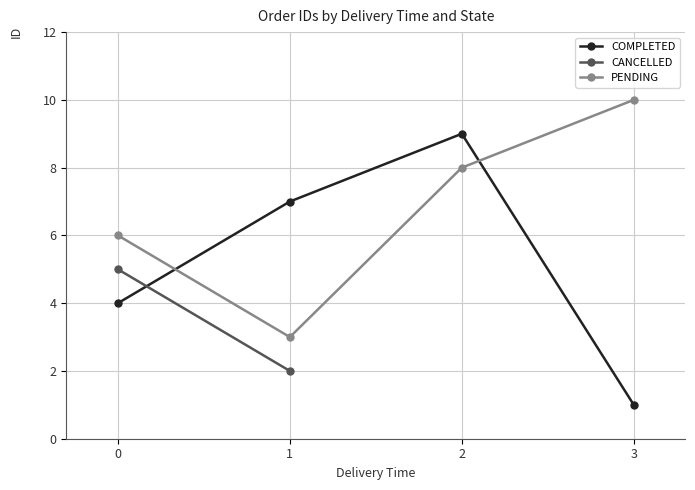

What is the average value of the PENDING series?

7